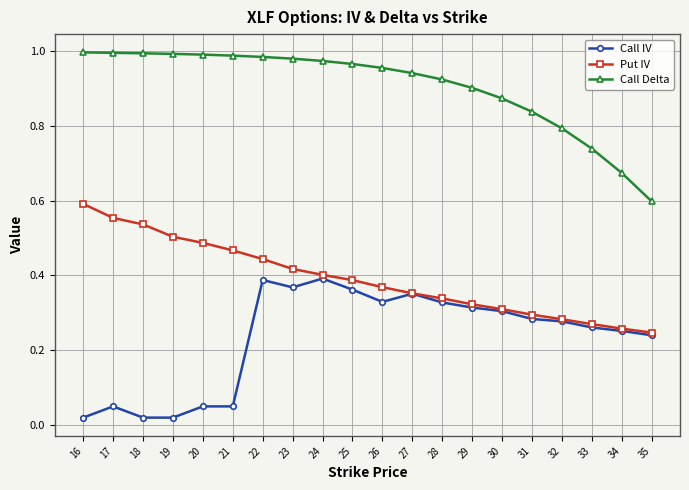

True or false: Call Delta and Put IV cross at least once.

False